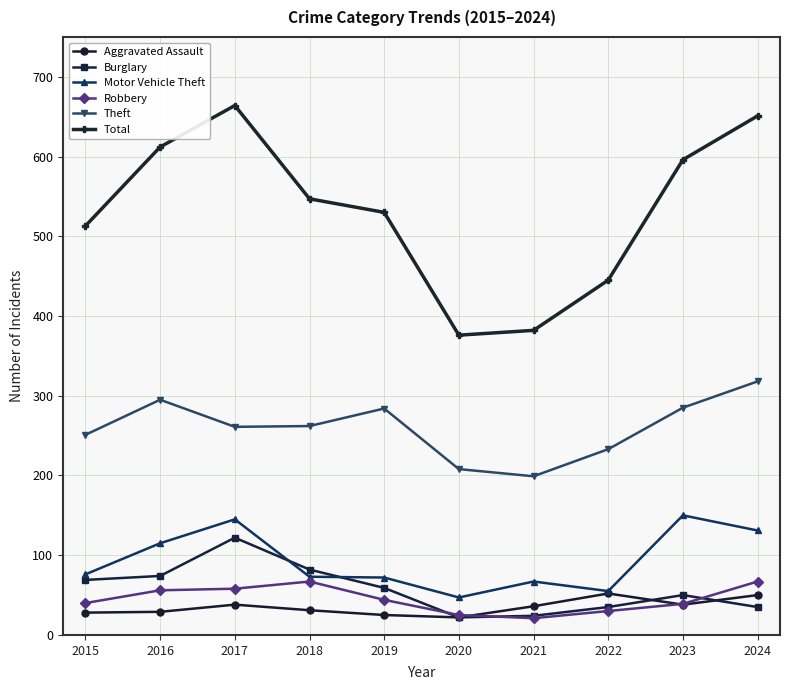

The Total series shows 596 at 2023. True or false?

True